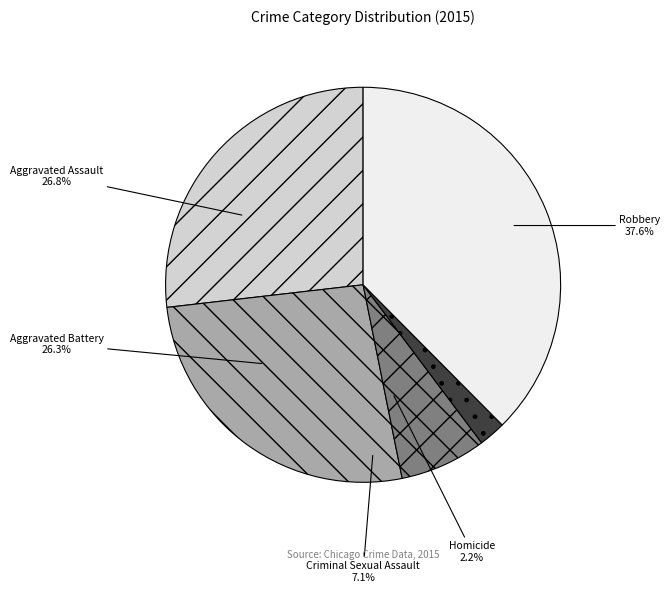

The Aggravated Assault slice represents 38% of the pie. True or false?

False